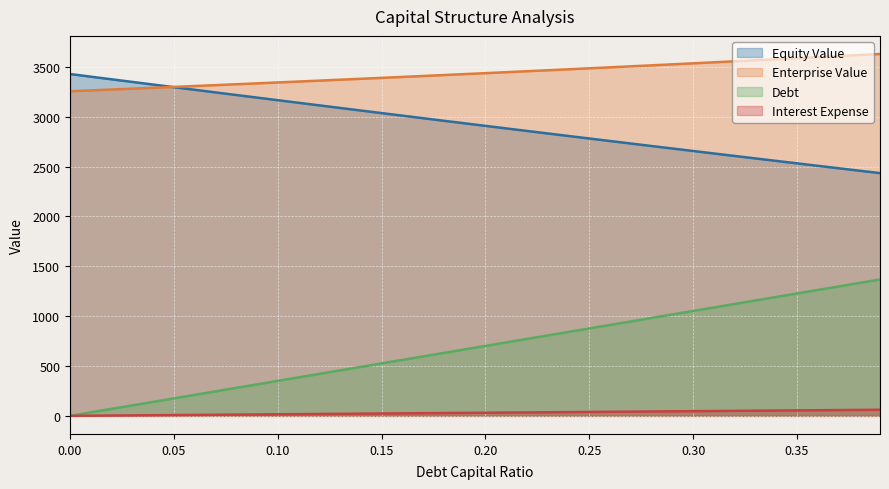

What is the total value across all series at 0.04?

6761.5